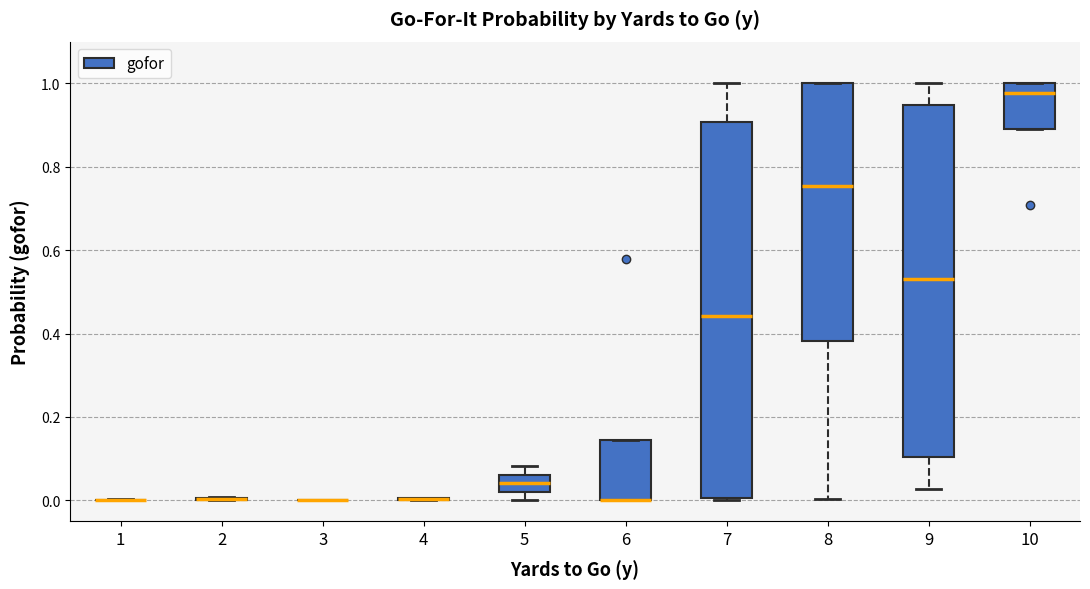

Comparing the boxes themselves (not the whiskers), which one is the tallest?

7